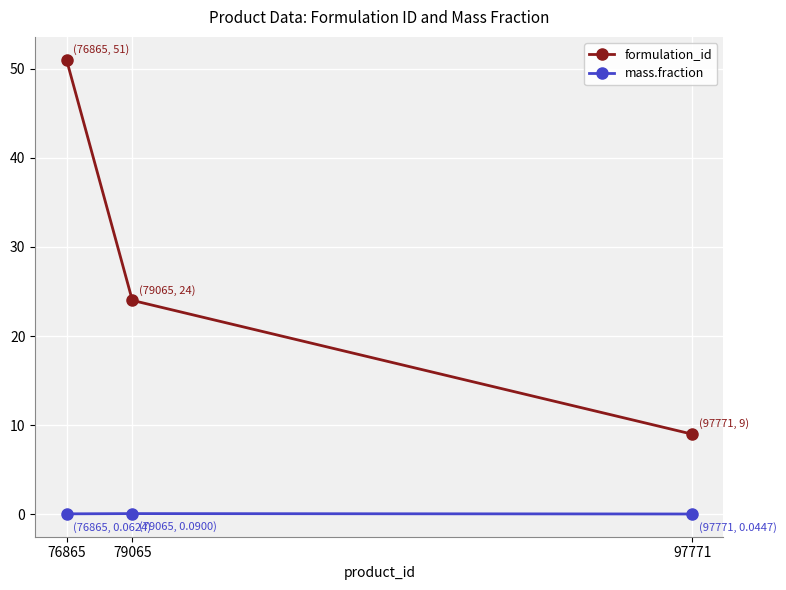

At which label is formulation_id closest to 30?

79065